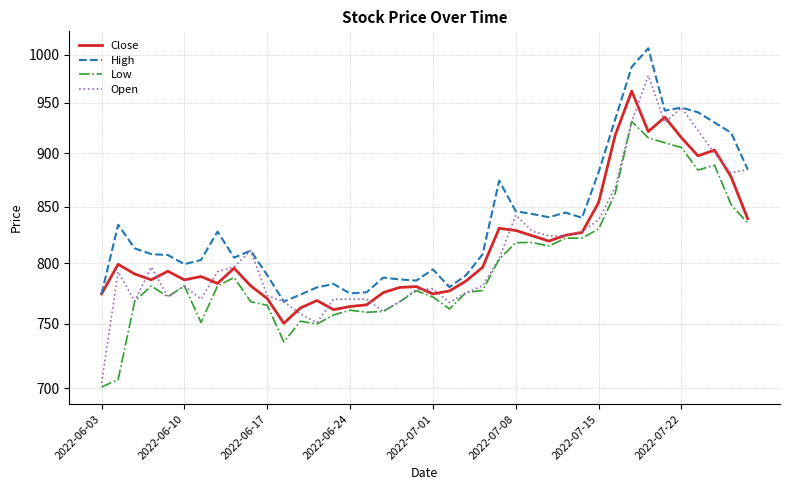

How many values in the Close series are below 793?

20